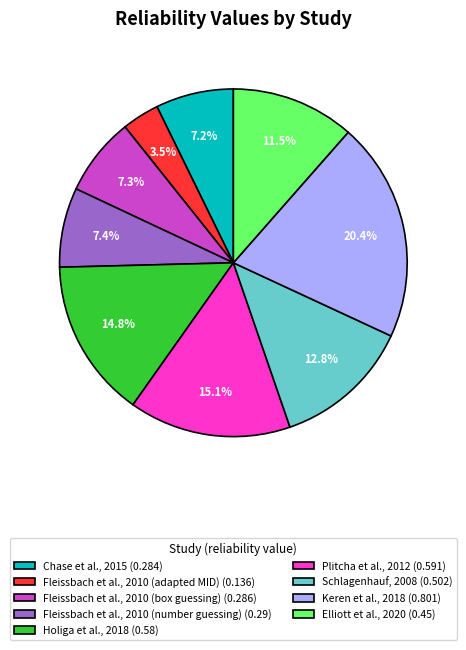

To the nearest percent, what is the difference between the largest and smallest slice percentages?

17%